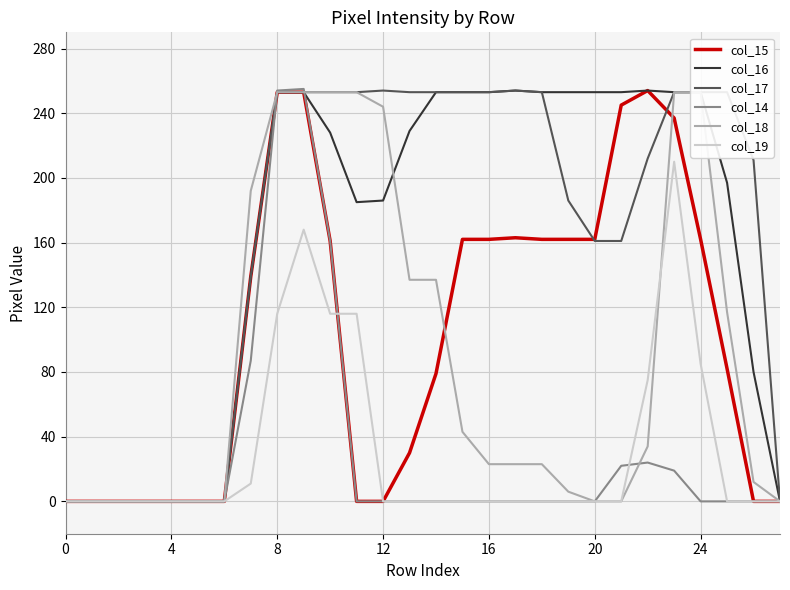

What are all the series names shown in the legend?

col_15, col_16, col_17, col_14, col_18, col_19